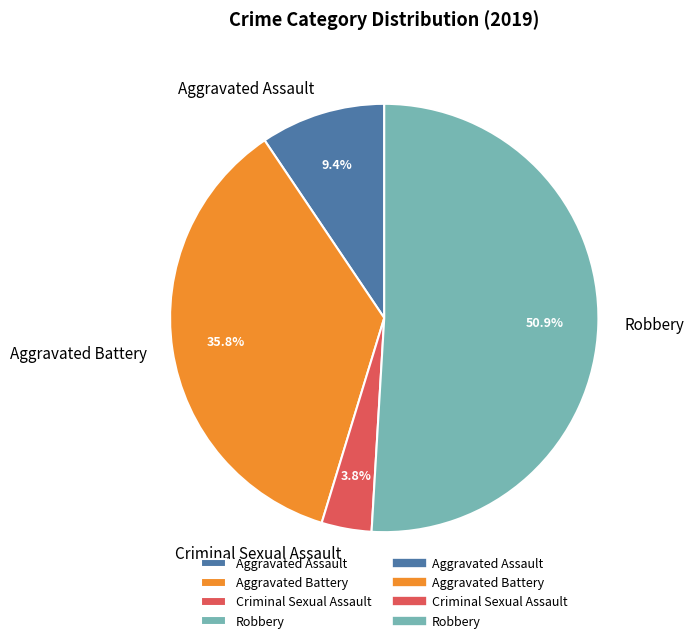

What is the largest slice in the pie chart?

Robbery